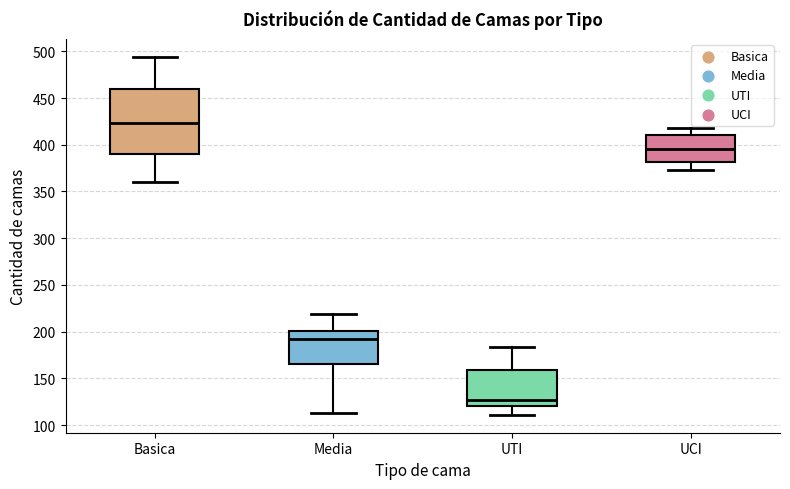

Where does the lower whisker of the box for Basica end on the y-axis? The values are not printed on the chart, so give them approximately, as read against the axis.

360